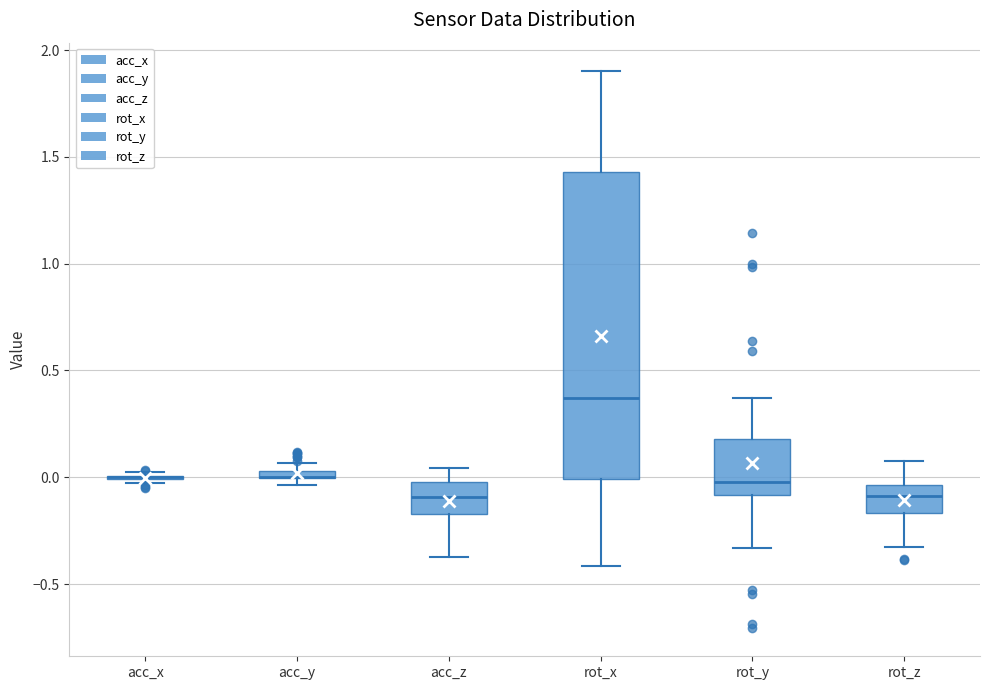

Which box is the tallest, from its lower edge to its upper edge?

rot_x